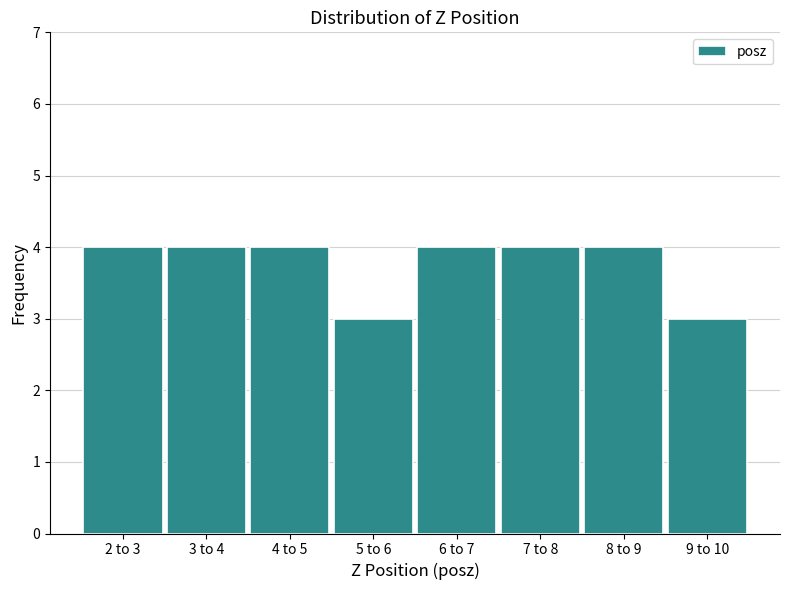

Reading left to right, extract all data points from this chart.

4	4	4	3	4	4	4	3